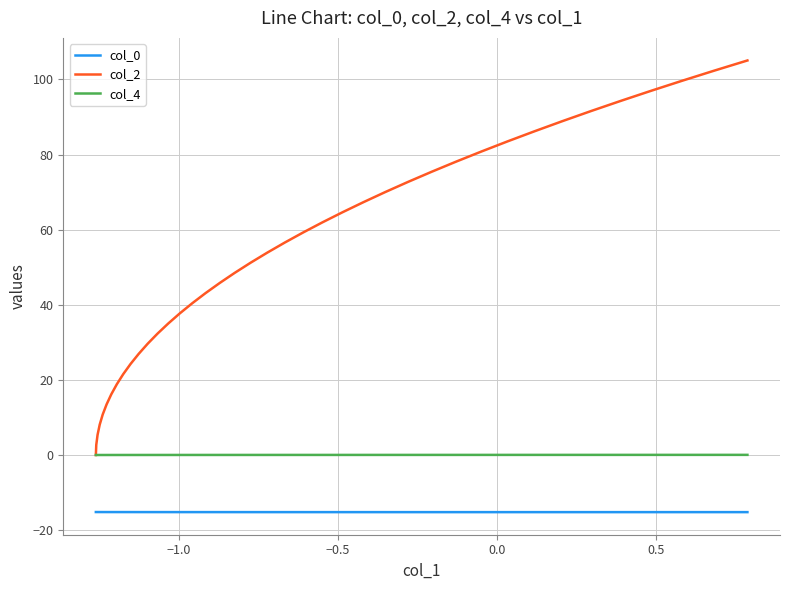

What is the maximum value for col_0?

-15.2